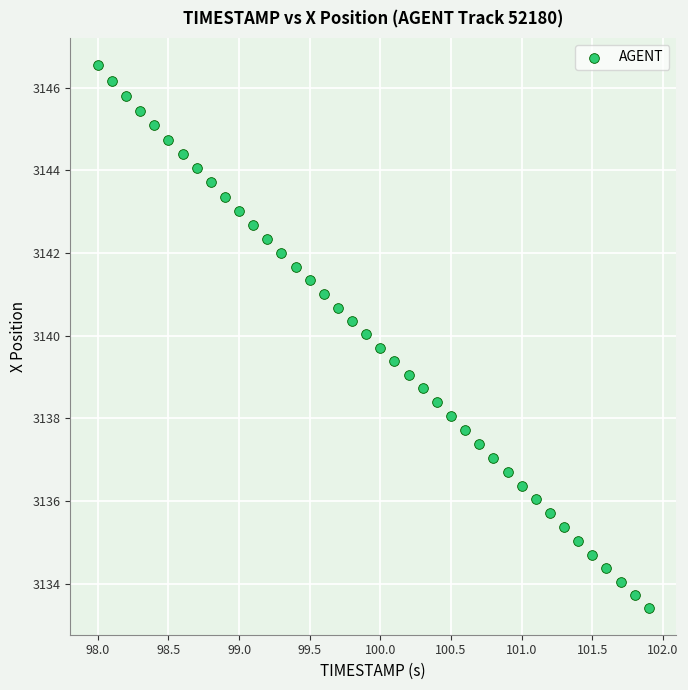

What is the range of X values (max minus min)?

3.9